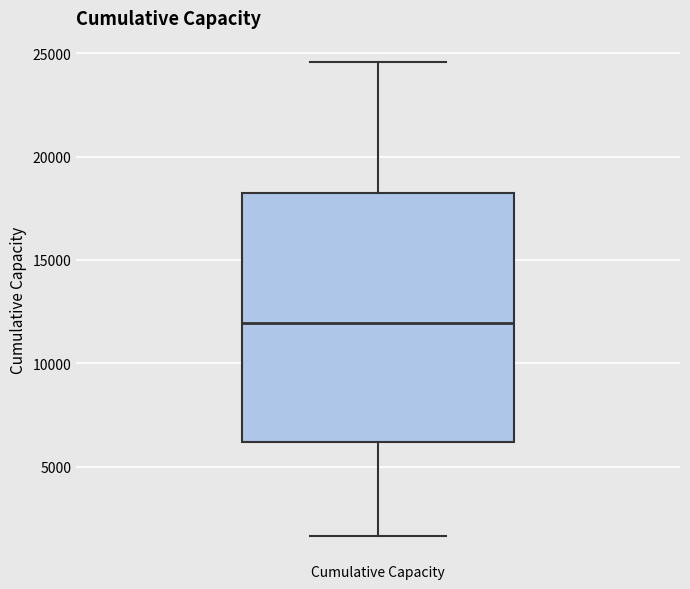

Read this box plot against the y-axis: the position of the median line, the range covered by the box, and the ends of both whiskers. The values are not printed on the chart, so give them approximately, as read against the axis.

median 12000, box 6000 to 18000, whiskers 1500 to 24500